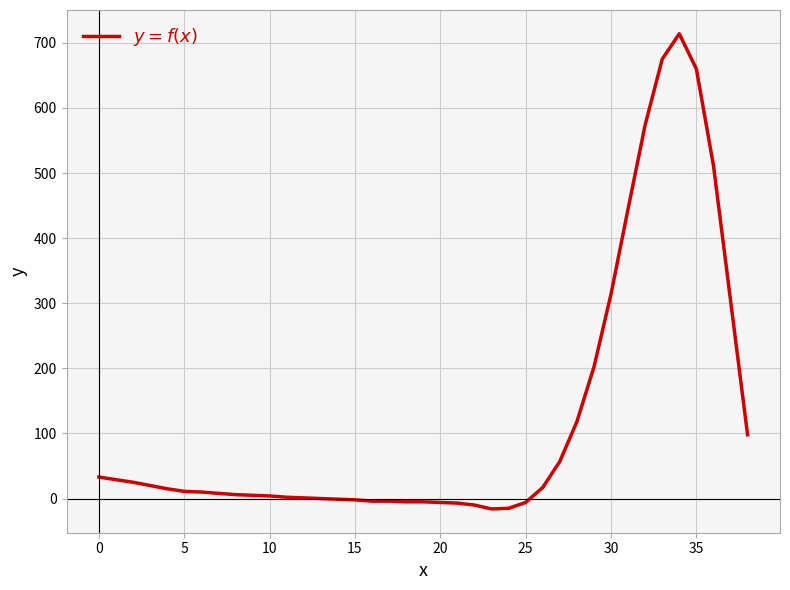

What is the maximum value shown in the chart?

714